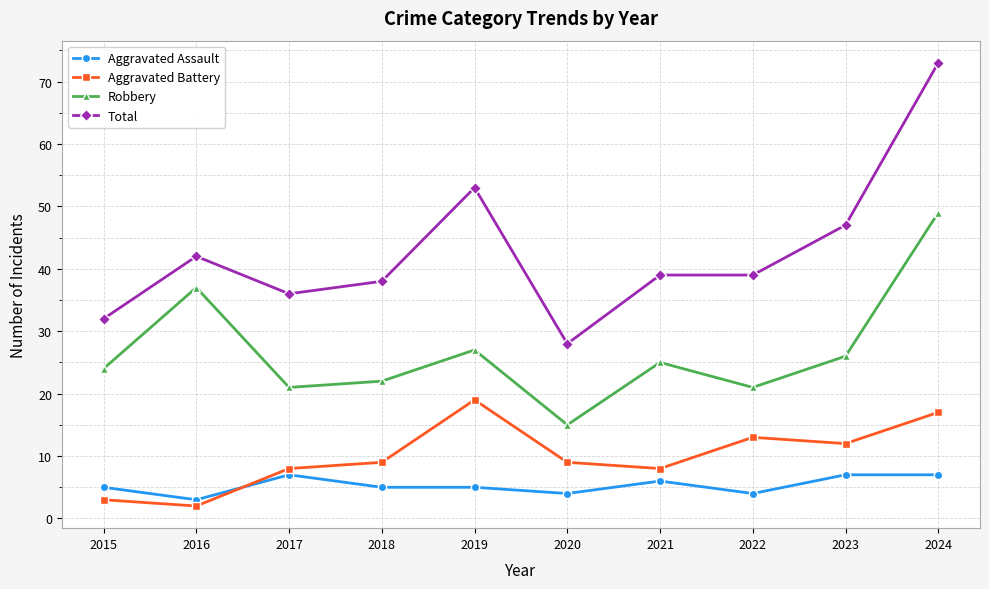

In Aggravated Battery, how many points are higher than both neighbors (excluding endpoints)?

2